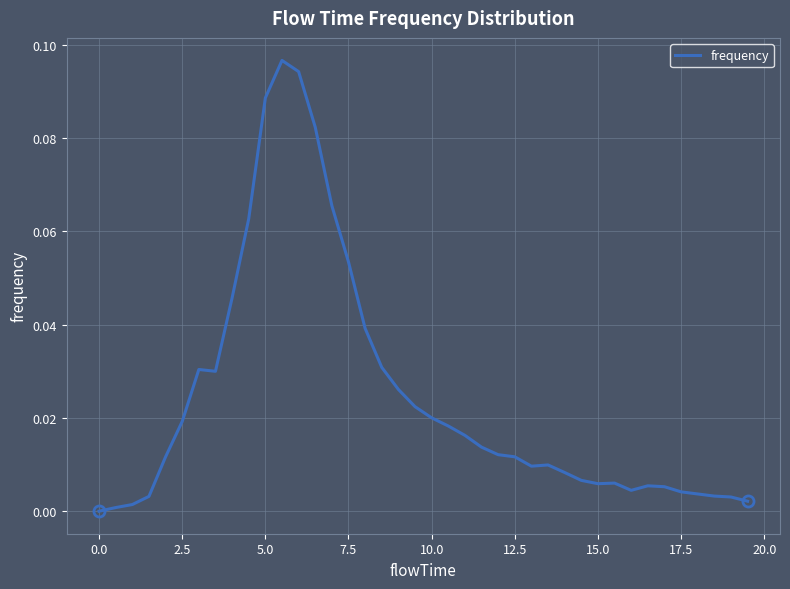

How many lines are shown in the chart?

1